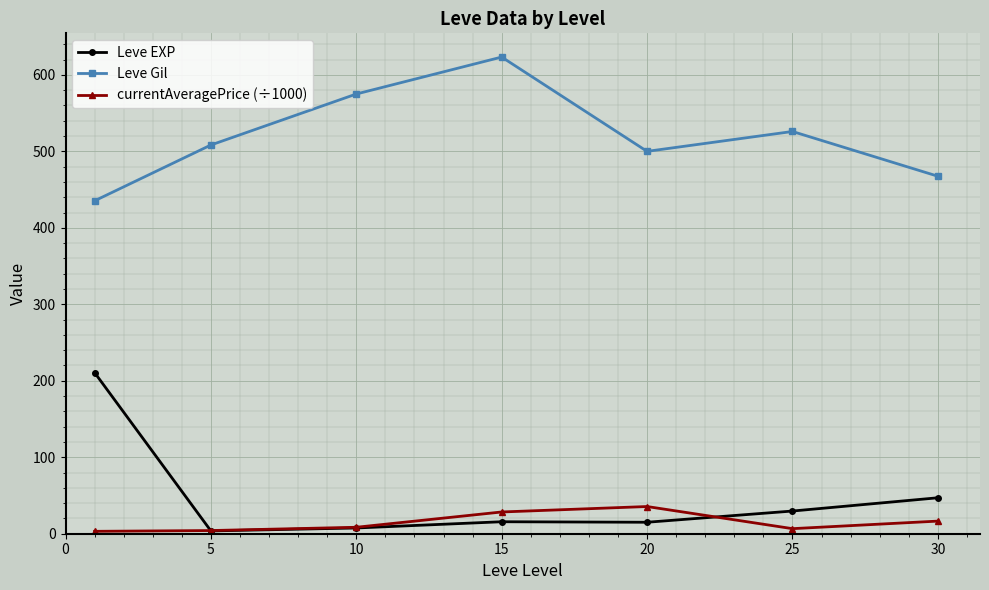

True or false: Leve EXP and Leve Gil intersect in this chart.

False